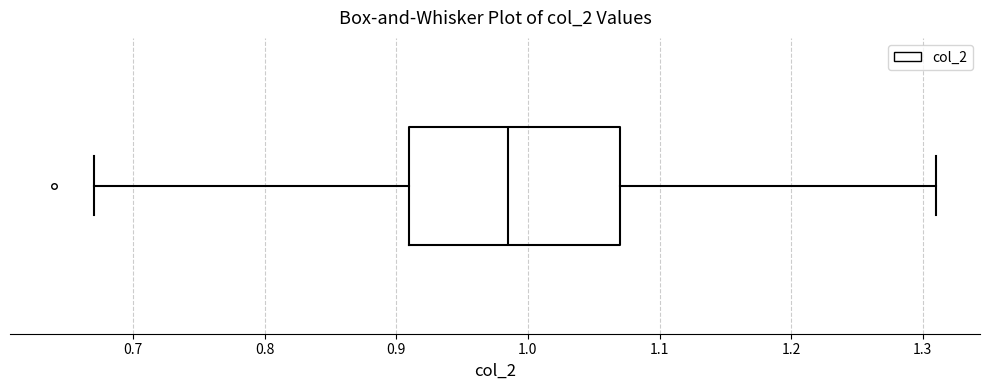

Read this box plot against the x-axis: the position of the median line, the range covered by the box, and the ends of both whiskers. The values are not printed on the chart, so give them approximately, as read against the axis.

median 0.99, box 0.91 to 1.07, whiskers 0.67 to 1.31